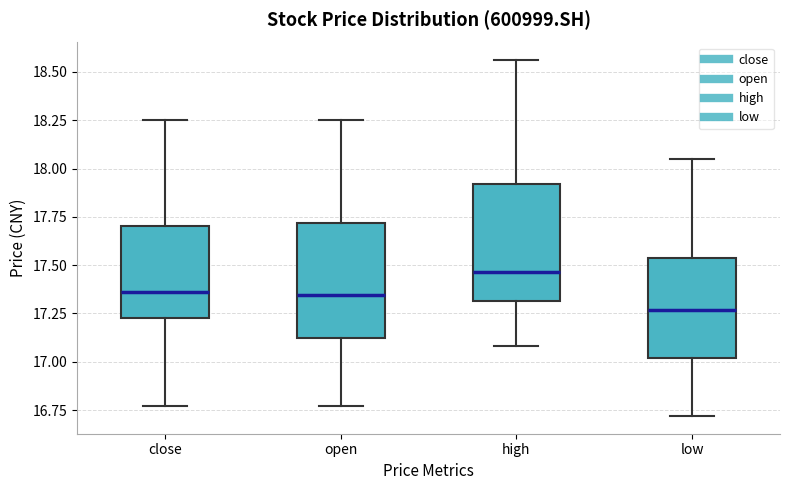

Where is the lower edge of the box for low on the y-axis? The values are not printed on the chart, so give them approximately, as read against the axis.

17.00